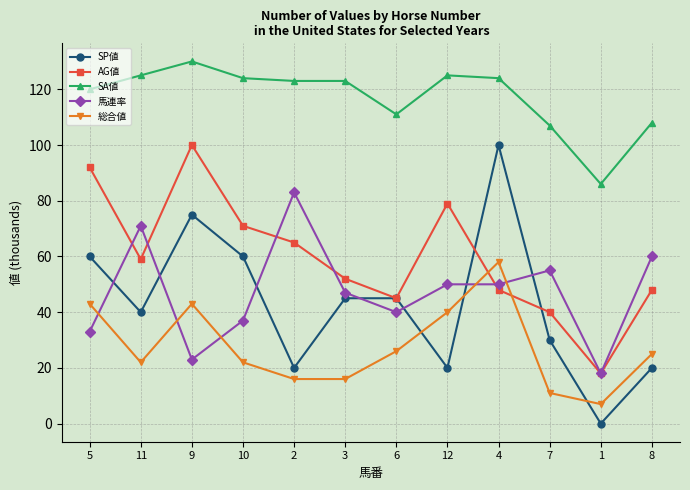

Rank the series at 12 from lowest to highest value.

SP値, 総合値, 馬連率, AG値, SA値